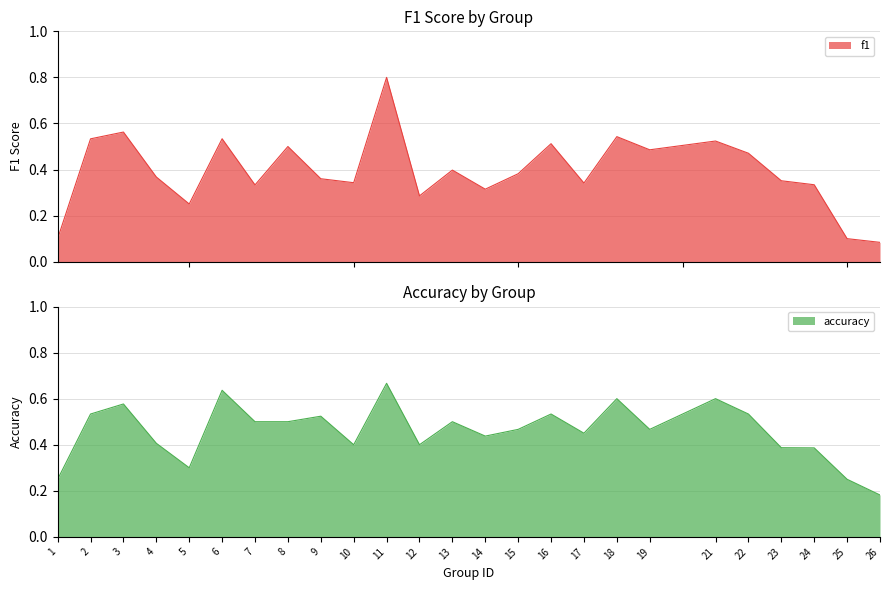

At 15, list the series in order from largest to smallest.

accuracy, f1